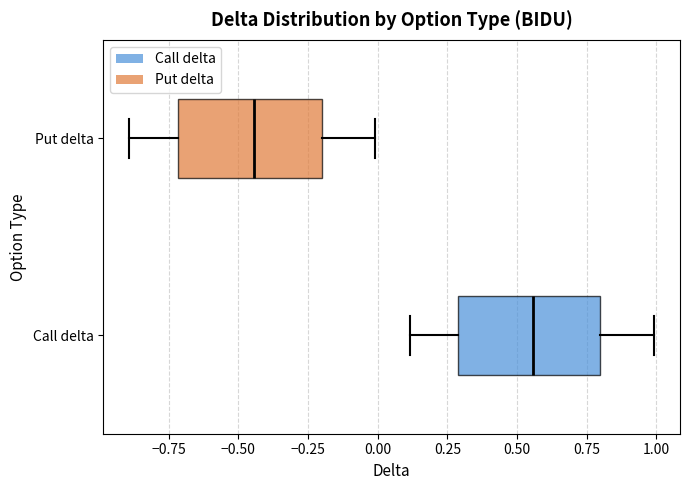

Where does the right whisker of the box for Call delta end on the x-axis? The values are not printed on the chart, so give them approximately, as read against the axis.

1.00